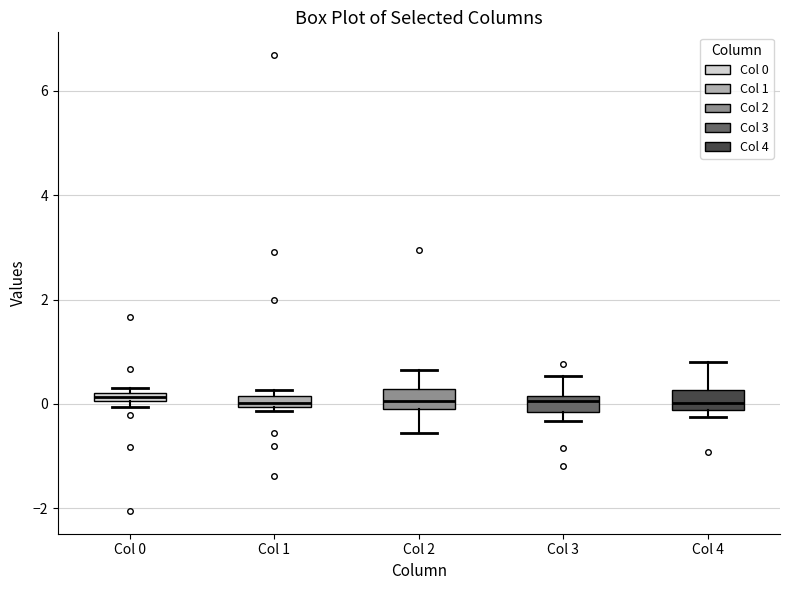

Where is the upper edge of the box for Col 3 on the y-axis? The values are not printed on the chart, so give them approximately, as read against the axis.

0.2